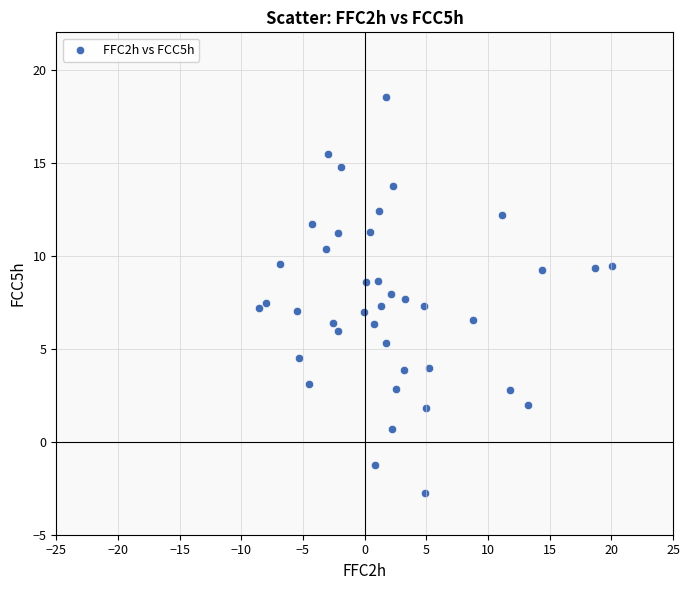

What is the range of X values (max minus min)?

28.6